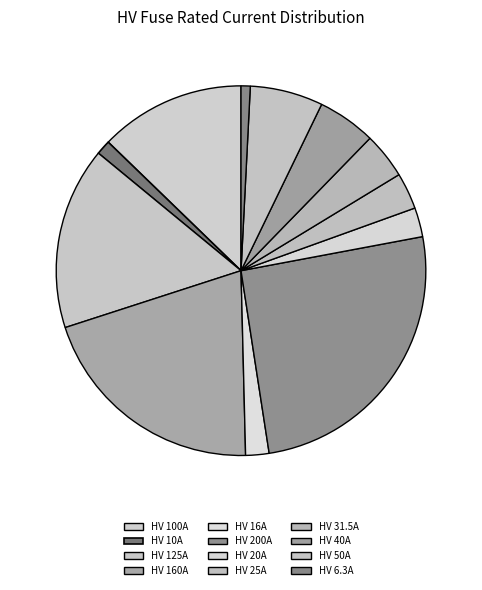

What percentage is NOT represented by HV 200A?

74.5%